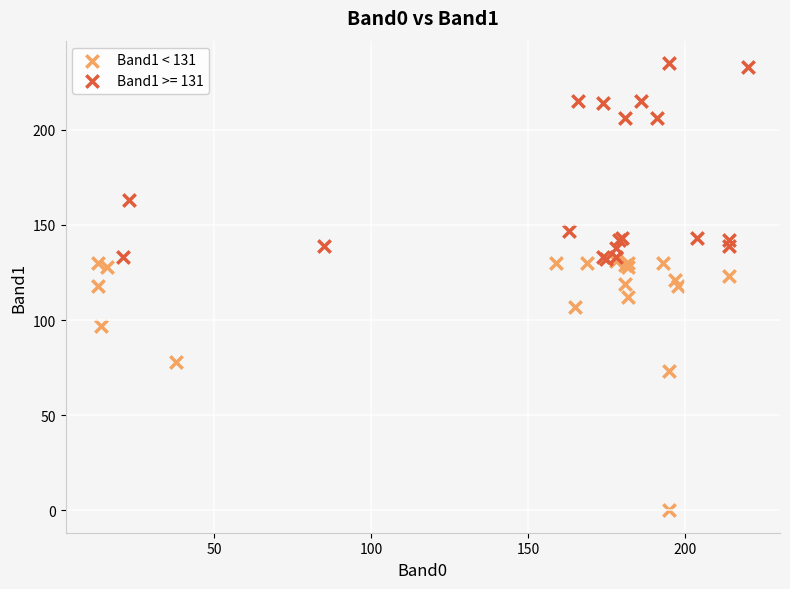

Which series reaches the maximum Y coordinate?

Band1 >= 131